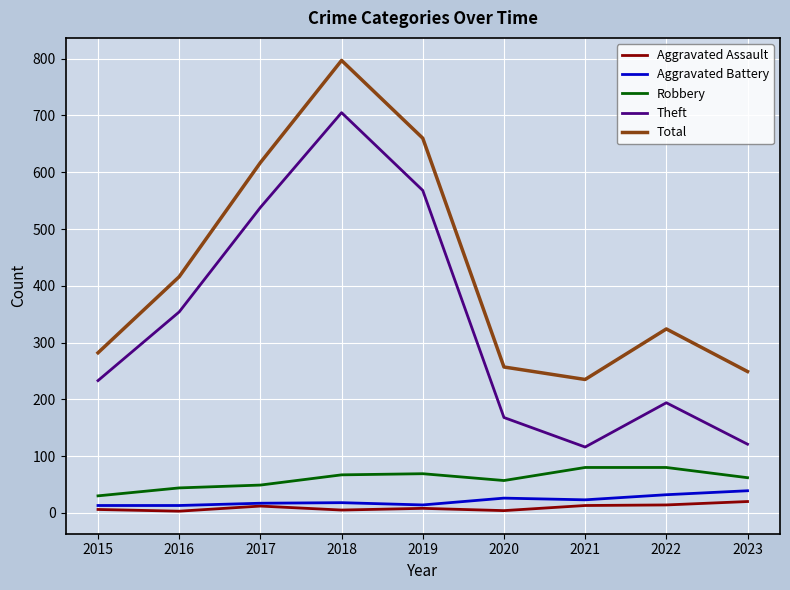

Which category has the highest value across all series?

2018